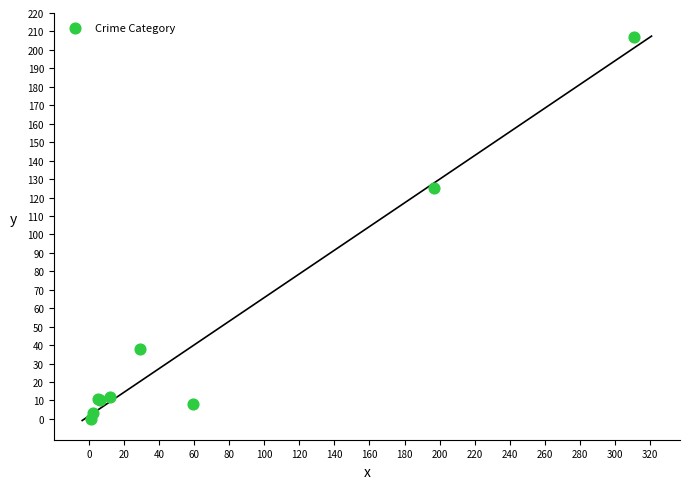

What Y value in the scatter plot is closest to 103?

125